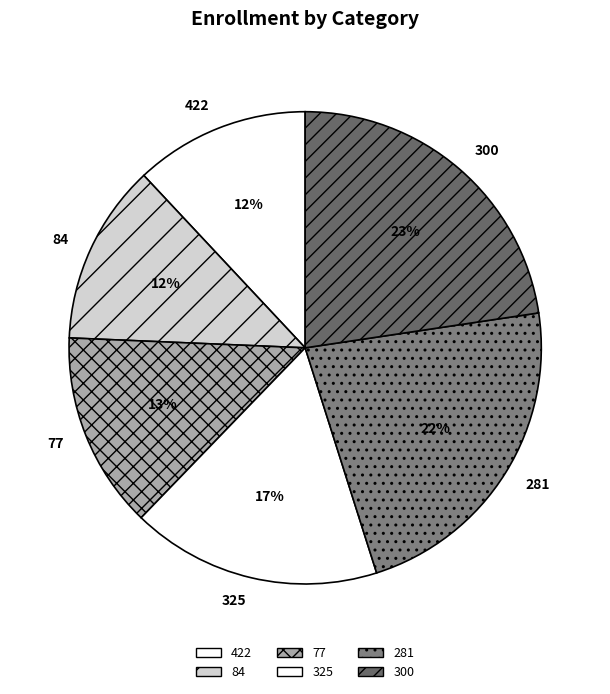

To the nearest percent, what is the average slice percentage?

17%